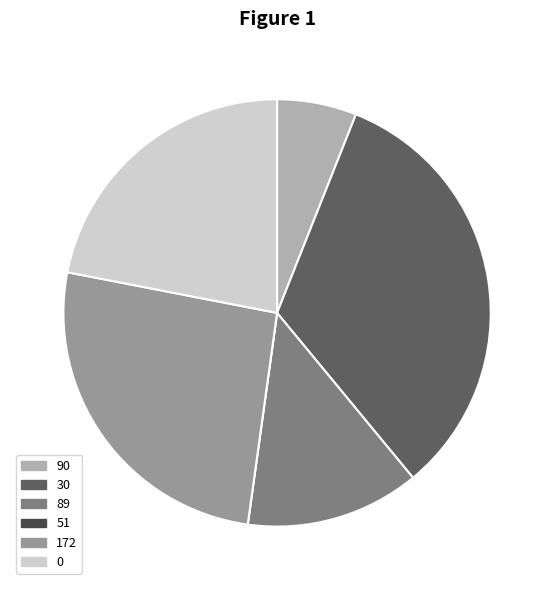

Is it true that 89 is 13% of the pie?

True